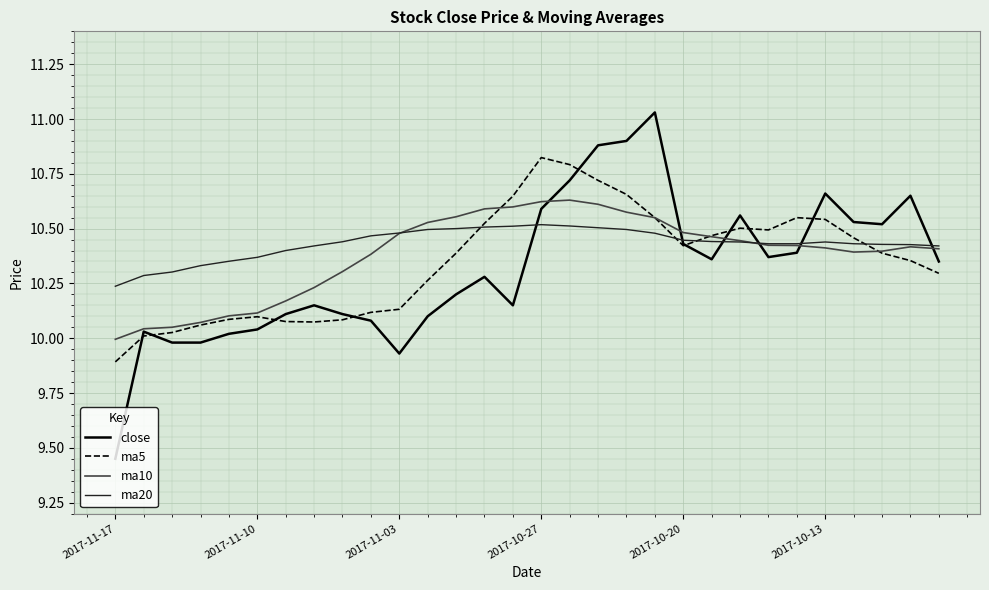

Rank the series by their maximum value, from lowest to highest.

ma20, ma10, ma5, close